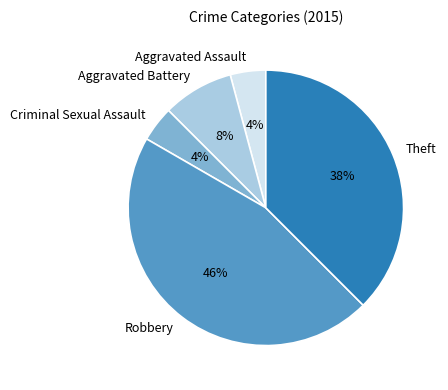

How many slices are in this pie chart?

5